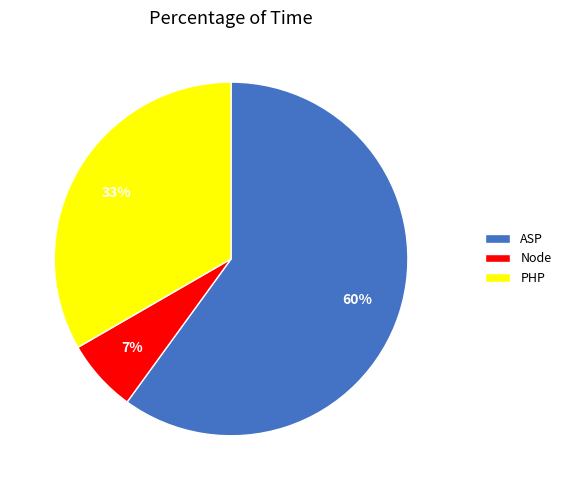

Rank the categories by value from highest to lowest.

ASP, PHP, Node